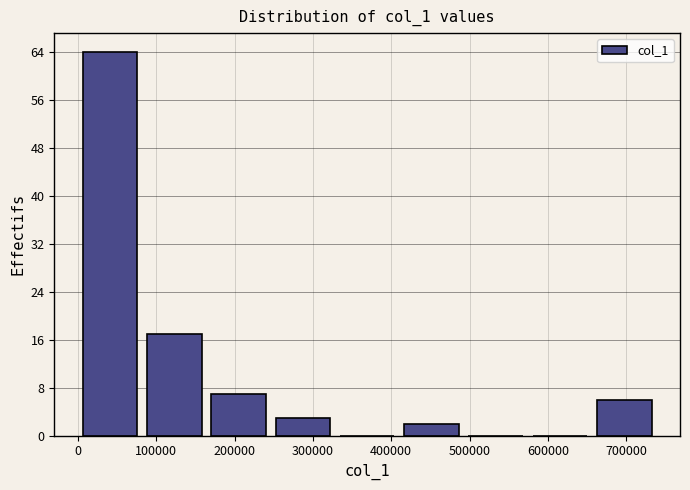

Reading left to right, transcribe this chart: for each bar, give the range it covers on the x-axis and its height. Neither the bar edges nor the heights are printed on the chart, so give them approximately, as read against the axes.

0 to 80000: 64
80000 to 160000: 17
160000 to 250000: 7
250000 to 330000: 3
330000 to 410000: 0
410000 to 490000: 2
490000 to 570000: 0
570000 to 660000: 0
660000 to 740000: 6